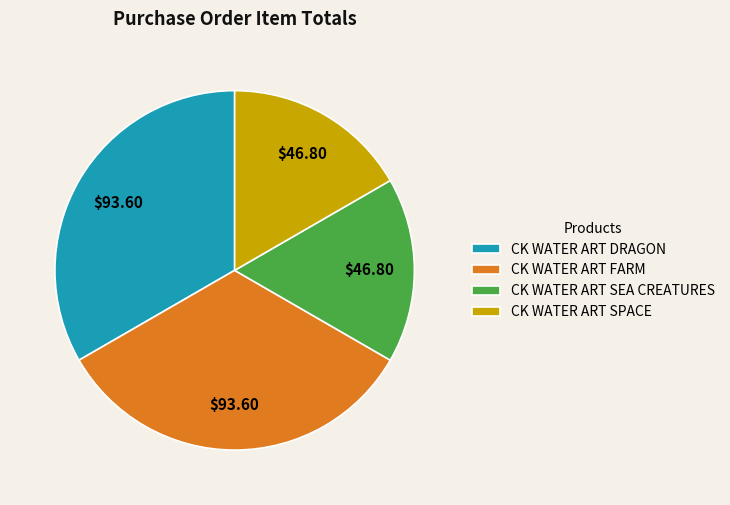

What is the ratio of the value at CK WATER ART SPACE to the value at CK WATER ART DRAGON?

0.5